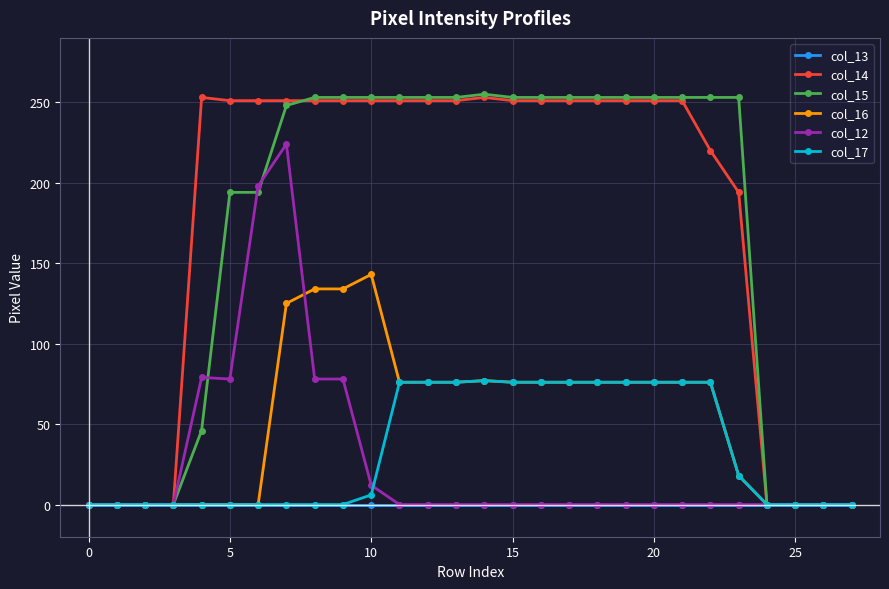

True or false: col_16 has more than 0 interior local peaks.

True